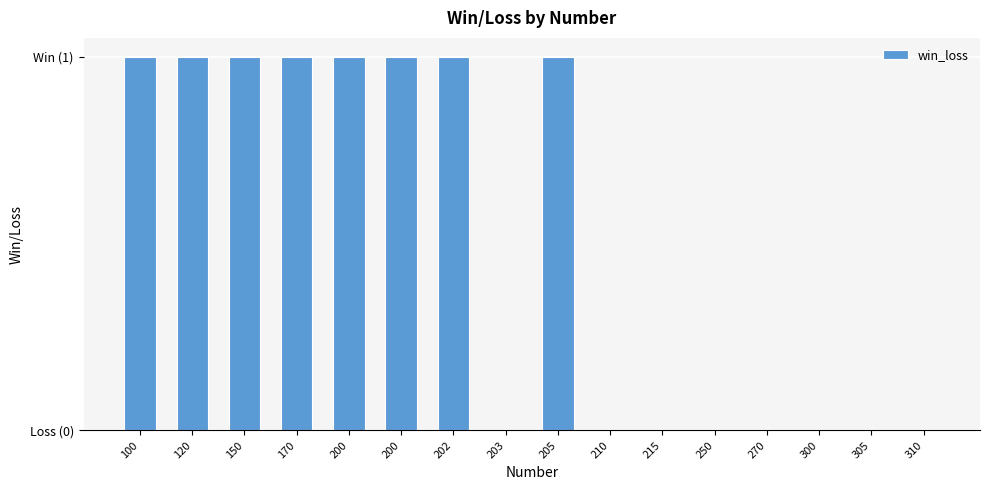

Count the values in the range 0 to 1.

16